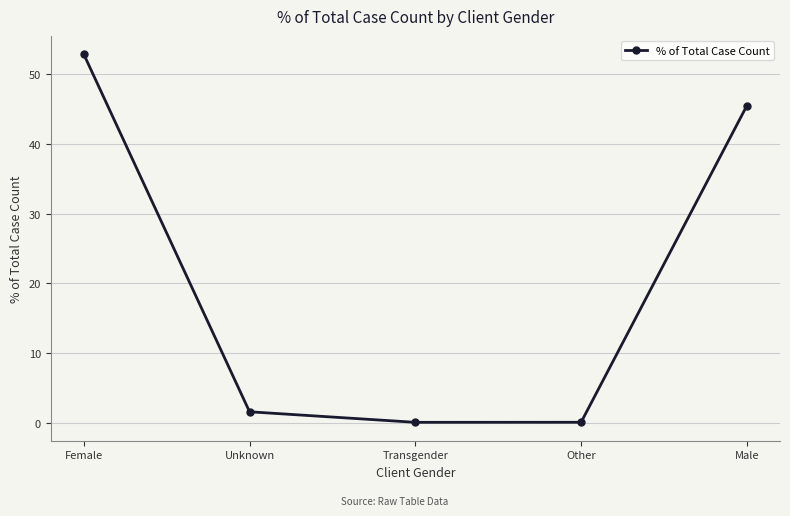

True or false: the data shows 52.9 at Female.

True